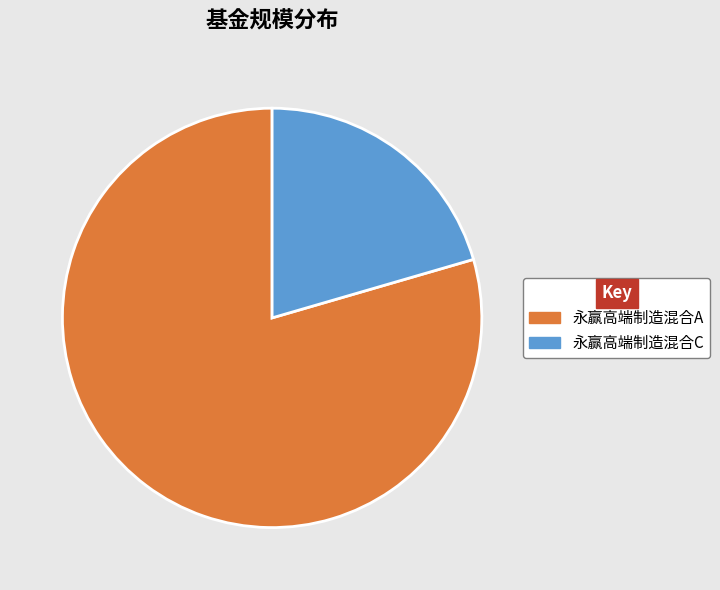

Count the number of slices in the pie.

2